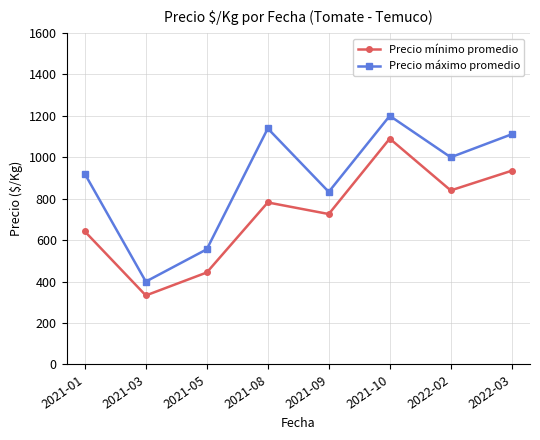

What are all the series names shown in the legend?

Precio mínimo promedio, Precio máximo promedio